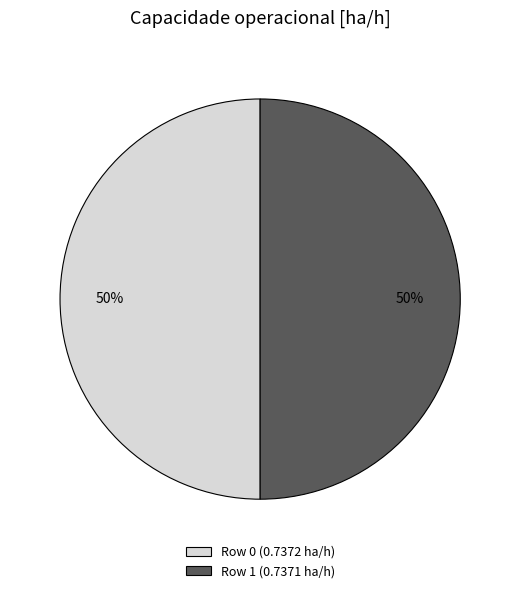

Is the sum of Row 0 (0.7372 ha/h) and Row 1 (0.7371 ha/h) greater than half?

Yes